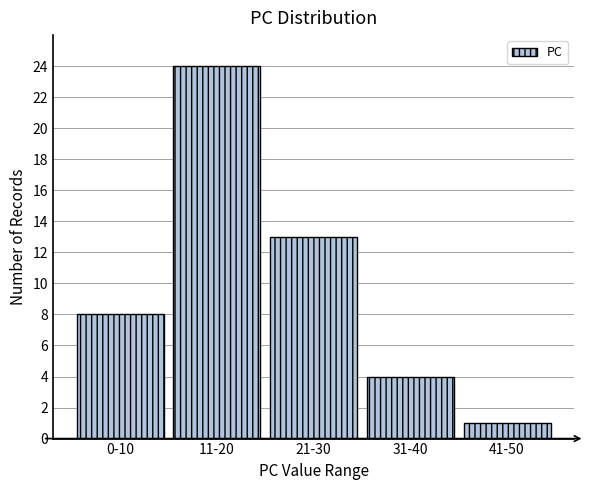

Reading right to left, what are all the values shown in this chart?

41-50=1	31-40=4	21-30=13	11-20=24	0-10=8